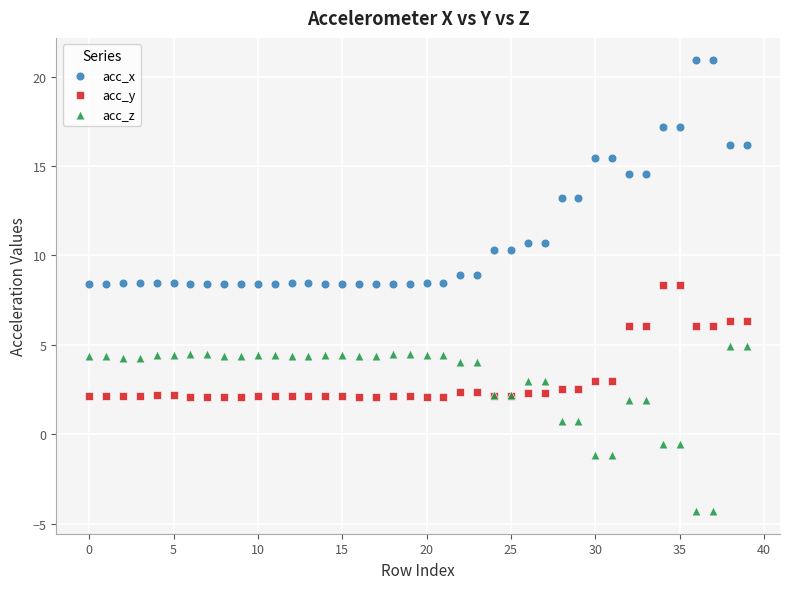

Which series has the largest Y range (max minus min)?

acc_x